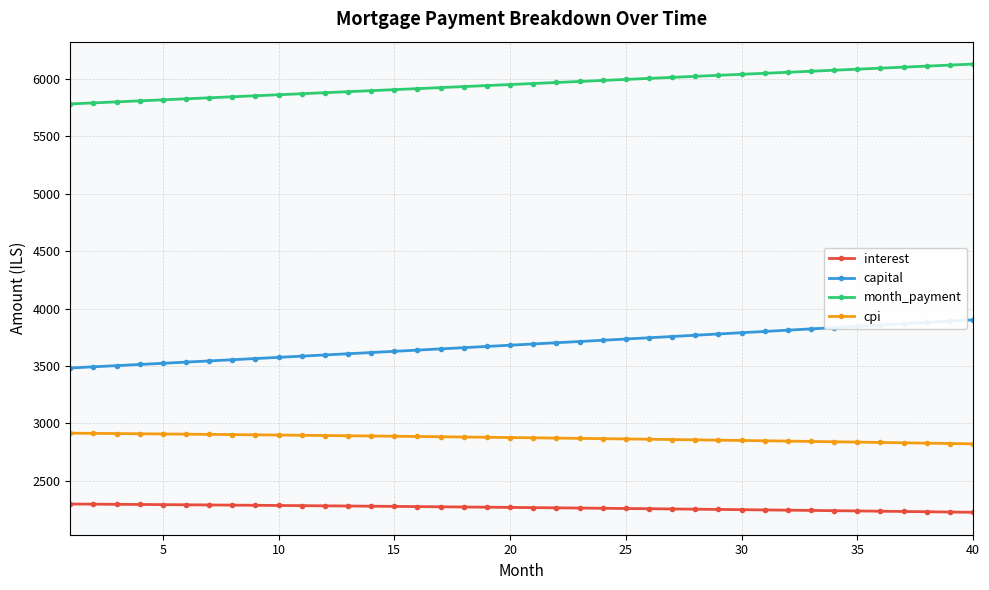

What is the sum of all cpi values?

114927.1